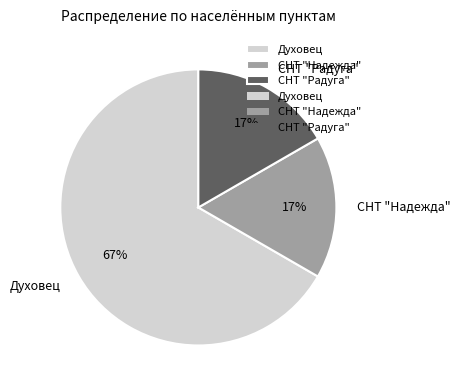

To the nearest percent, what portion does СНТ "Надежда" represent?

17%